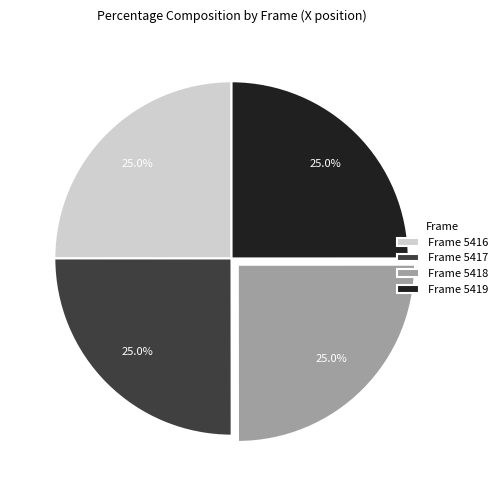

How many slices are in this pie chart?

4